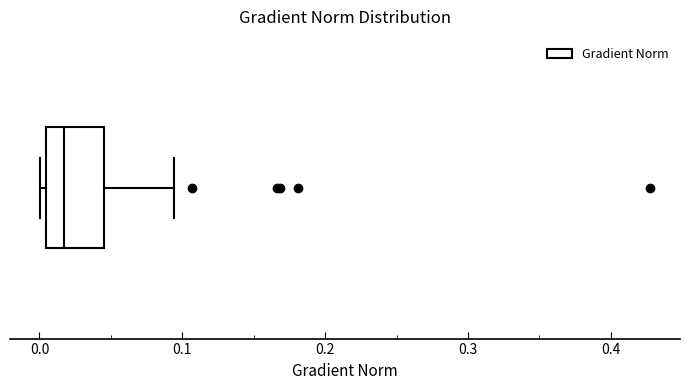

Read this box plot against the x-axis: the position of the median line, the range covered by the box, and the ends of both whiskers. The values are not printed on the chart, so give them approximately, as read against the axis.

median 0.02, box 0.00 to 0.05, whiskers 0.00 (just left of the box's left edge) to 0.09